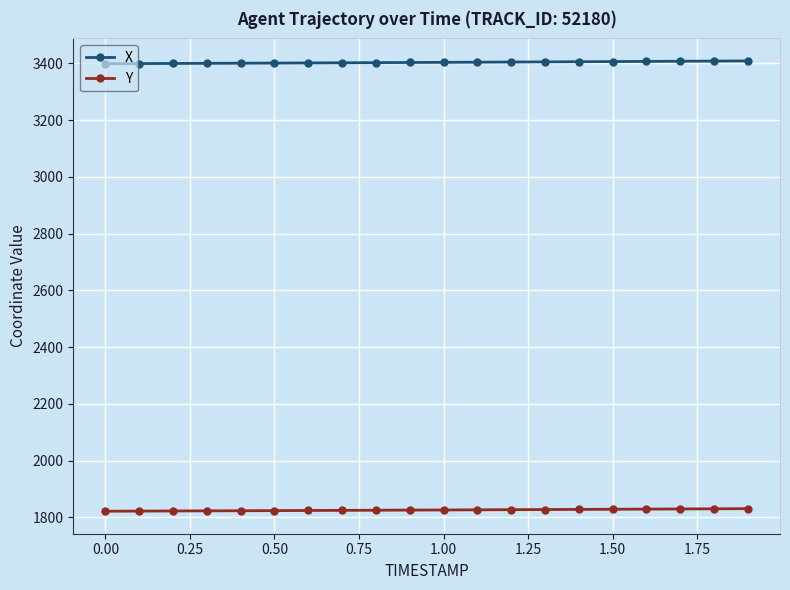

What is the average value of the X series?

3403.2